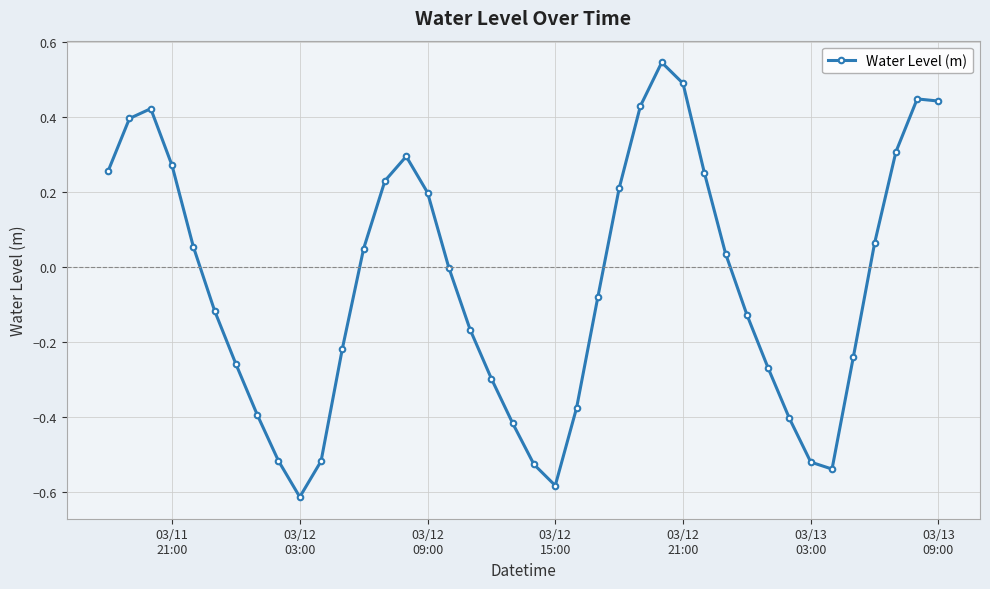

What is the difference between the maximum and minimum values?

1.2